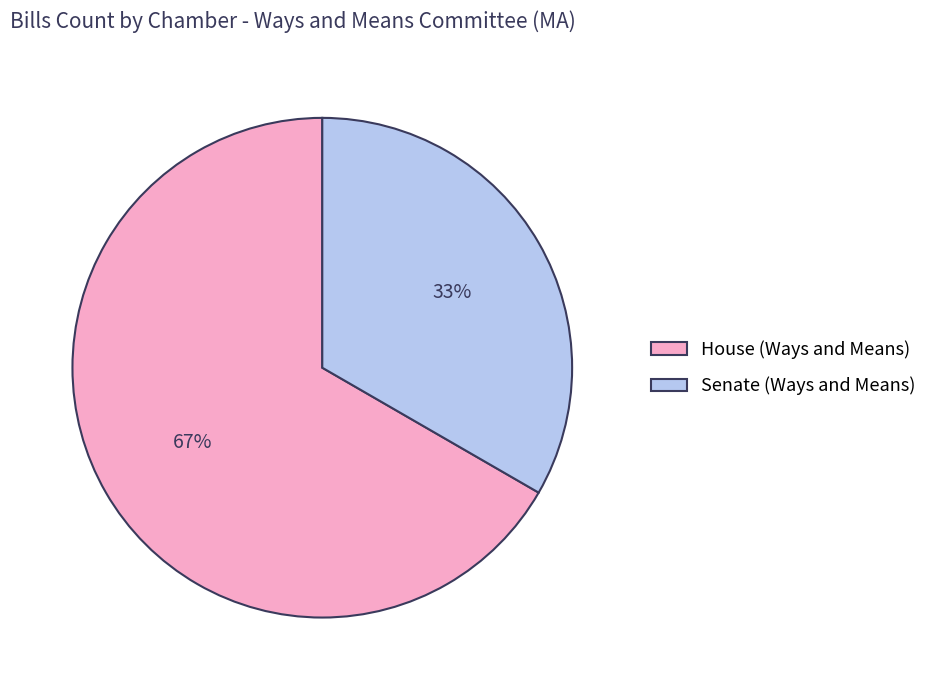

Is House (Ways and Means) the majority of the pie?

Yes